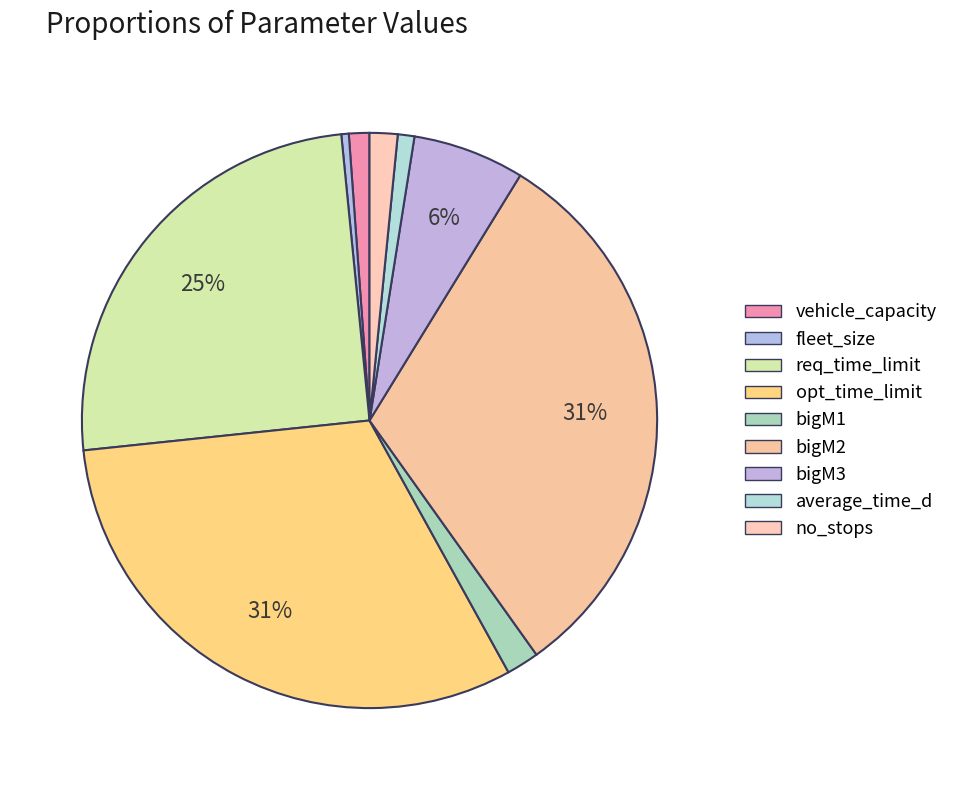

How many slices are in this pie chart?

9